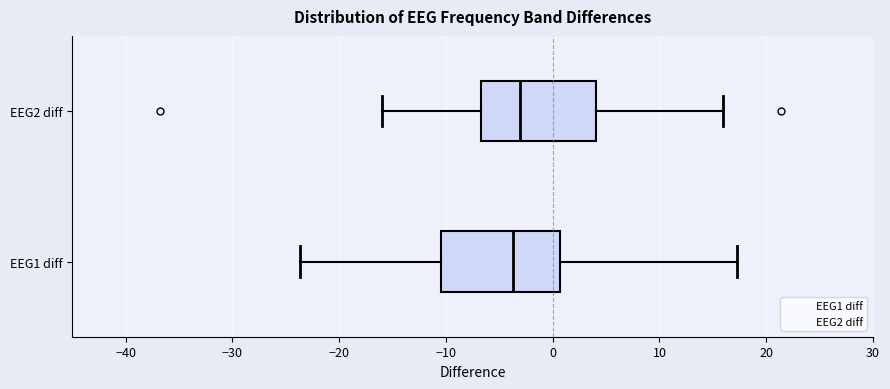

Reading bottom to top, read every box against the x-axis: the position of its median line, the range the box covers, and the ends of its whiskers. The values are not printed on the chart, so give them approximately, as read against the axis.

EEG1 diff: median -4, box -10 to 1, whiskers -24 to 17
EEG2 diff: median -3, box -7 to 4, whiskers -16 to 16